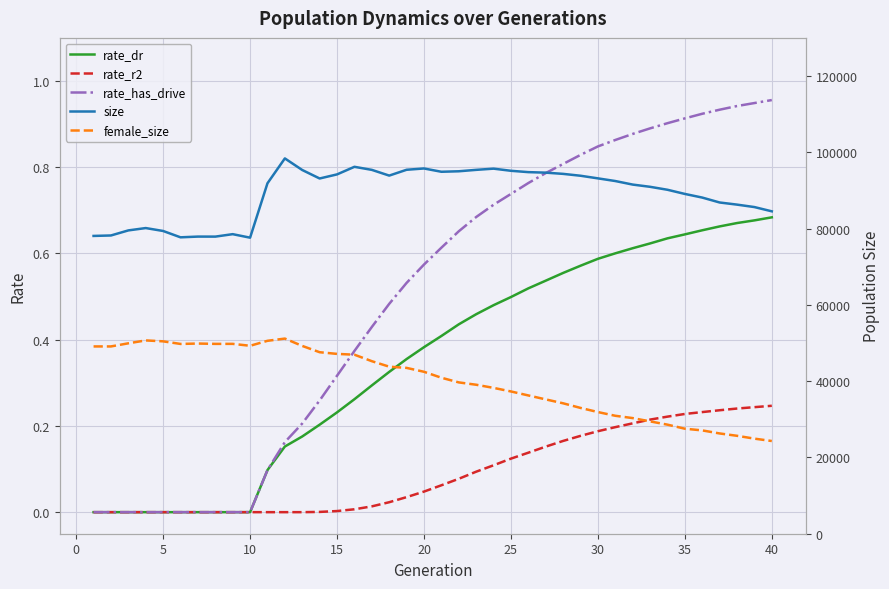

What is the difference between the maximum and minimum values in the female_size series?

26856.0